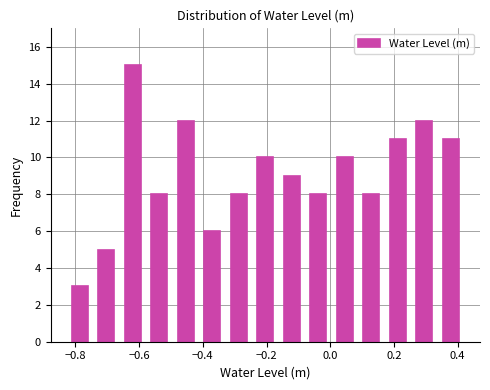

Reading left to right, transcribe this chart: for each bar, give the range it covers on the x-axis and its height. Neither the bar edges nor the heights are printed on the chart, so give them approximately, as read against the axes.

-0.82 to -0.74: 3
-0.74 to -0.66: 5
-0.66 to -0.58: 15
-0.58 to -0.50: 8
-0.50 to -0.42: 12
-0.42 to -0.32: 6
-0.32 to -0.24: 8
-0.24 to -0.16: 10
-0.16 to -0.08: 9
-0.08 to 0.00: 8
0.00 to 0.08: 10
0.08 to 0.18: 8
0.18 to 0.26: 11
0.26 to 0.34: 12
0.34 to 0.42: 11